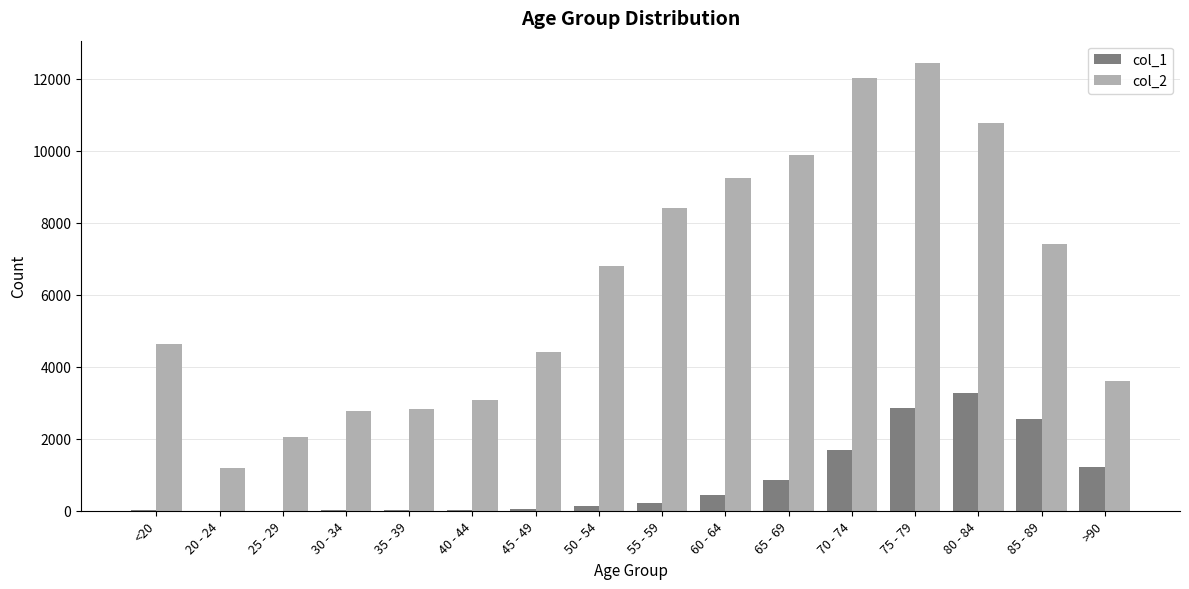

True or false: col_2 has a value of 3078 at 40 - 44.

True